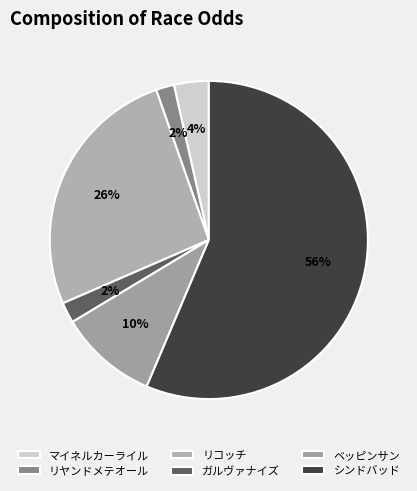

What is the largest slice in the pie chart?

シンドバッド